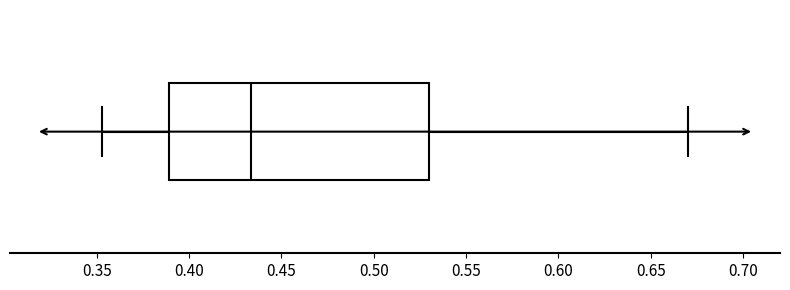

Read this box plot against the x-axis: the position of the median line, the range covered by the box, and the ends of both whiskers. The values are not printed on the chart, so give them approximately, as read against the axis.

median 0.435, box 0.390 to 0.530, whiskers 0.355 to 0.670